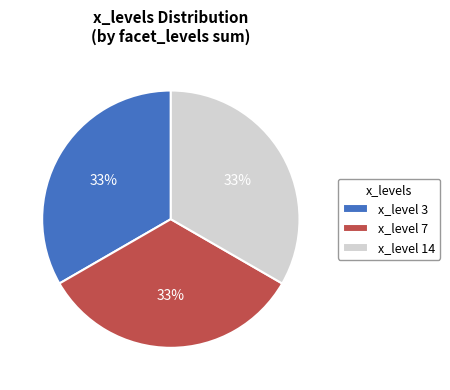

Is there a majority slice in this chart?

No